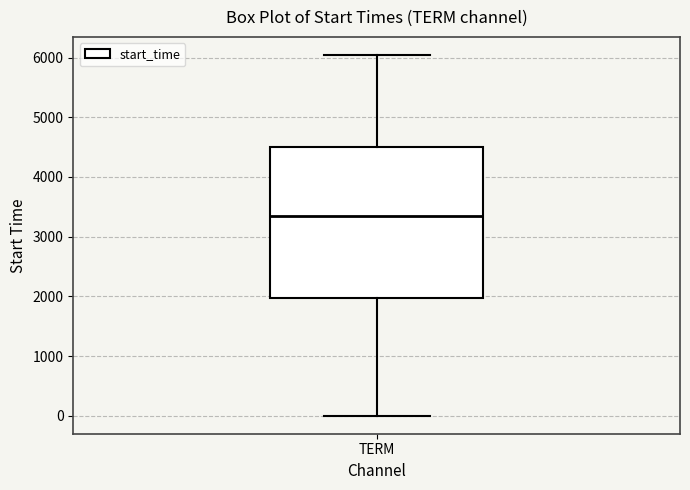

Transcribe this box plot: give where the median line is, the range the box spans, and where the two whiskers end, as read against the y-axis. The values are not printed on the chart, so give them approximately, as read against the axis.

median 3400, box 2000 to 4500, whiskers 0 to 6000